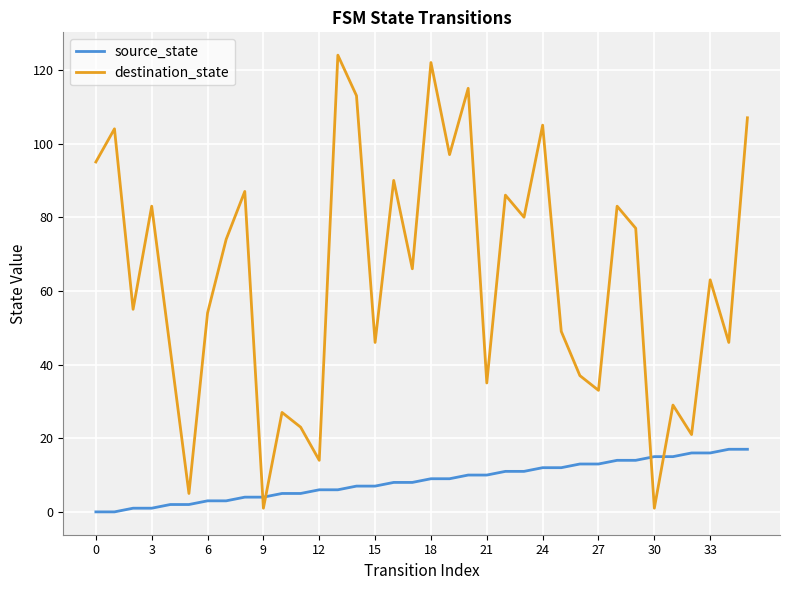

Rank the series by their average value, from lowest to highest.

source_state, destination_state